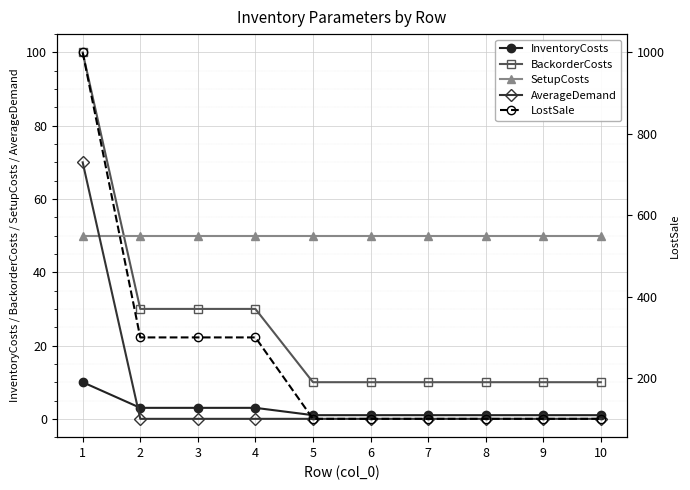

Rank the series by their maximum value, from lowest to highest.

InventoryCosts, SetupCosts, AverageDemand, BackorderCosts, LostSale